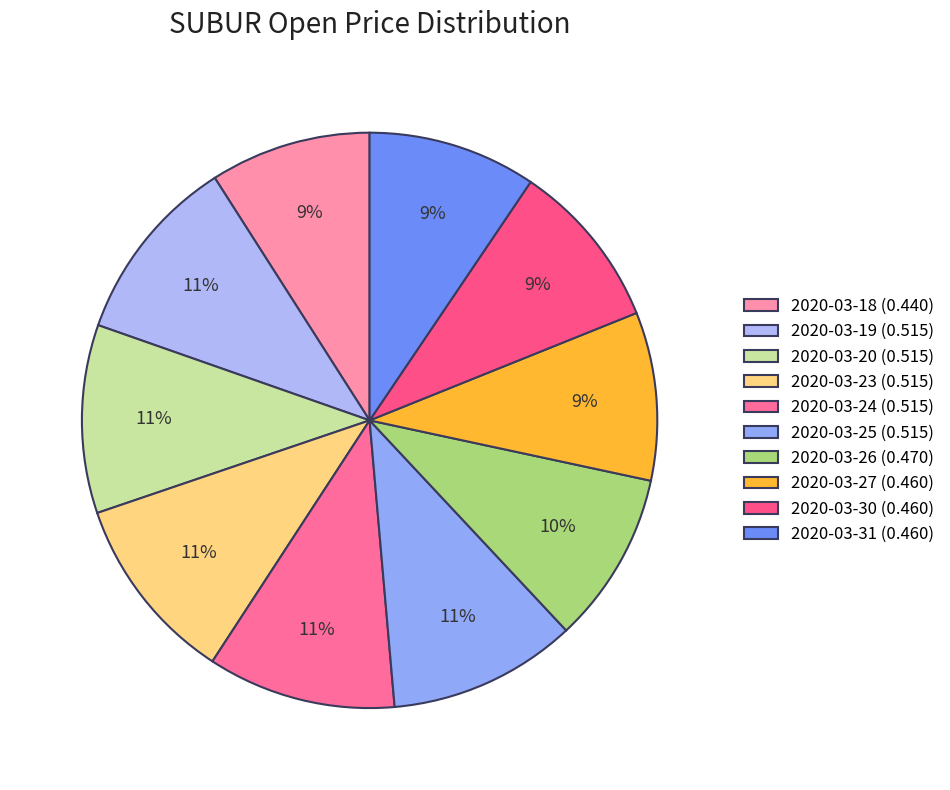

Does any single category account for the majority?

No